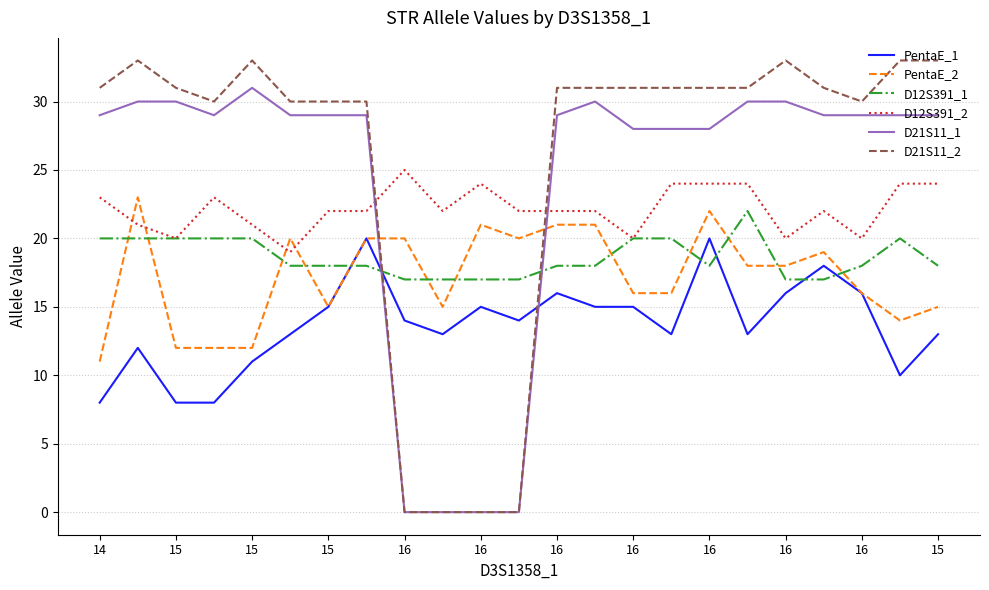

After their last crossing, which series has the higher values: PentaE_2 or D21S11_2?

D21S11_2